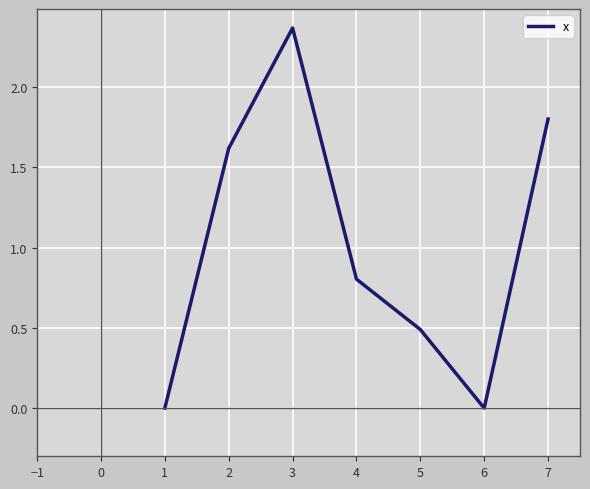

What is the average value?

1.0